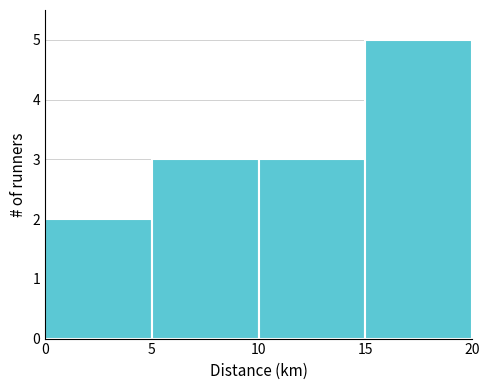

What is the height of the bar covering 15 to 20 on the x-axis? The values are not printed on the chart, so give them approximately, as read against the axis.

5